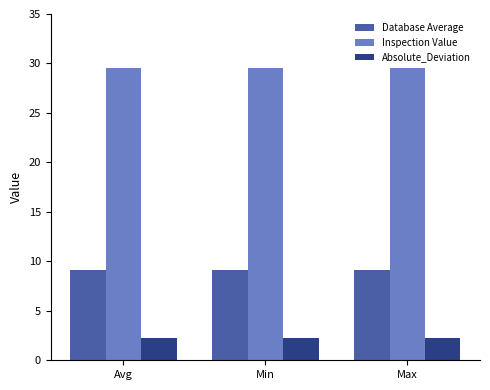

The value of Inspection Value at Max is 40.0. True or false?

False